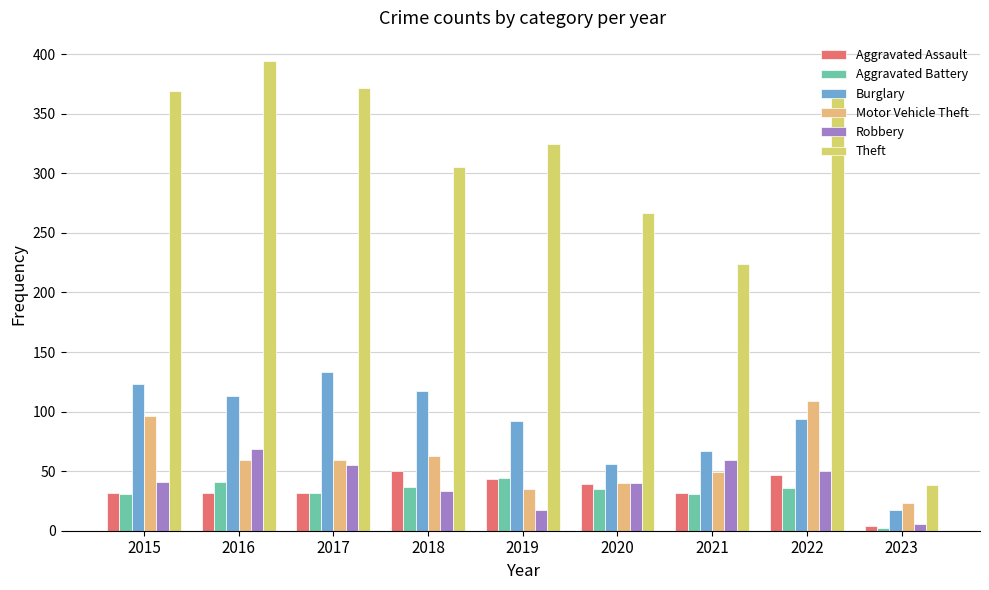

What is the difference between the highest and lowest values at 2023?

36